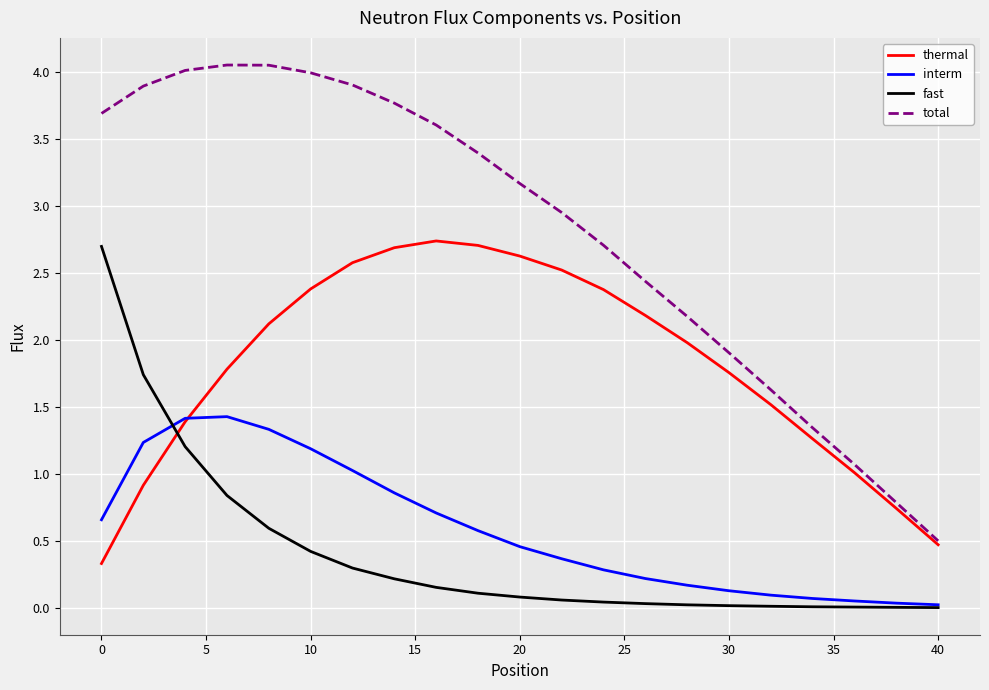

List the series in order of their peak value, lowest first.

interm, fast, thermal, total